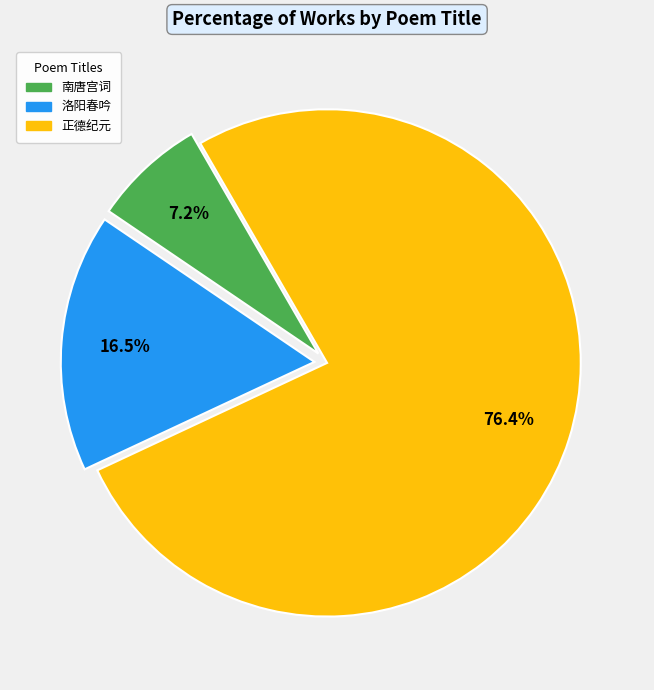

Is there a majority slice in this chart?

Yes